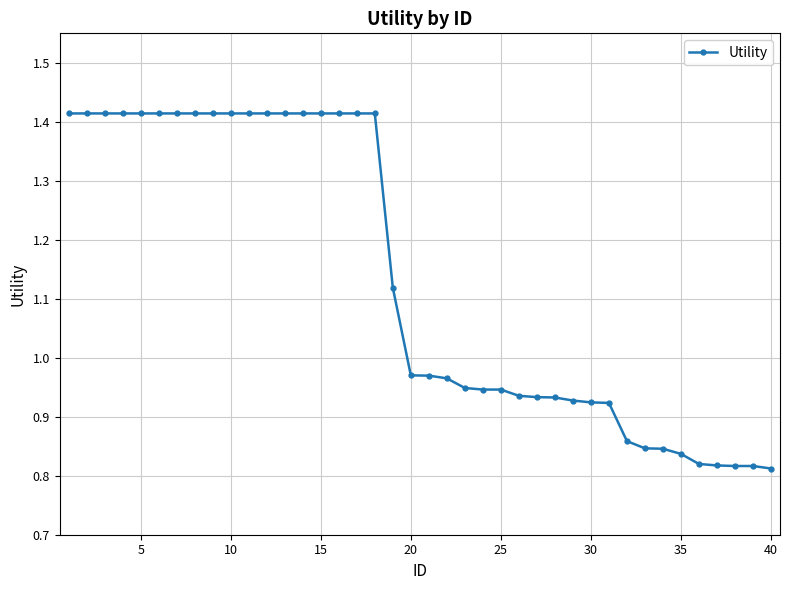

How many lines are shown in the chart?

1